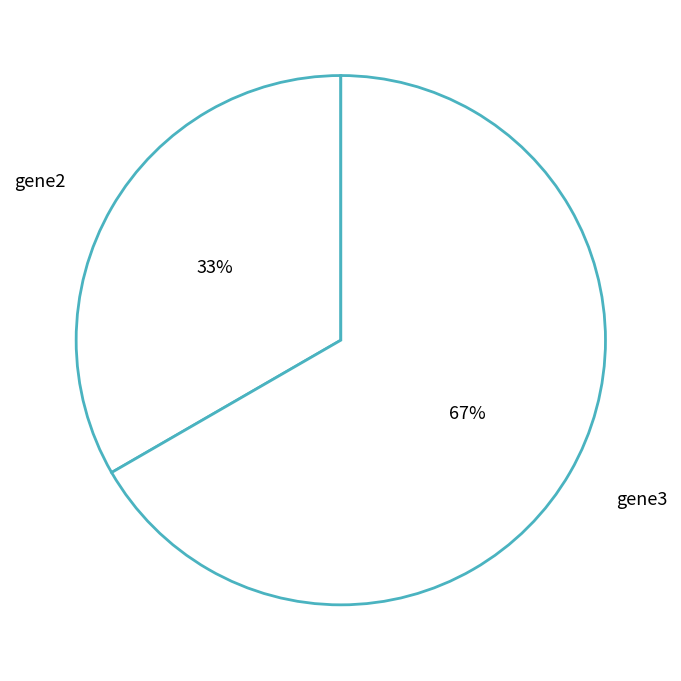

How many segments does this pie chart have?

2